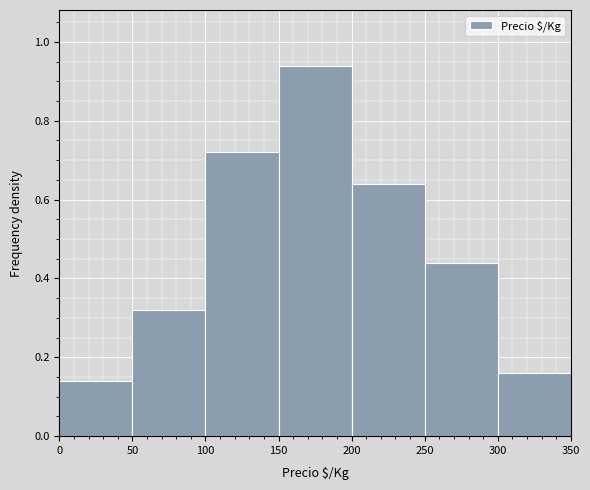

Over which range of the x-axis is the bar tallest?

150 to 200